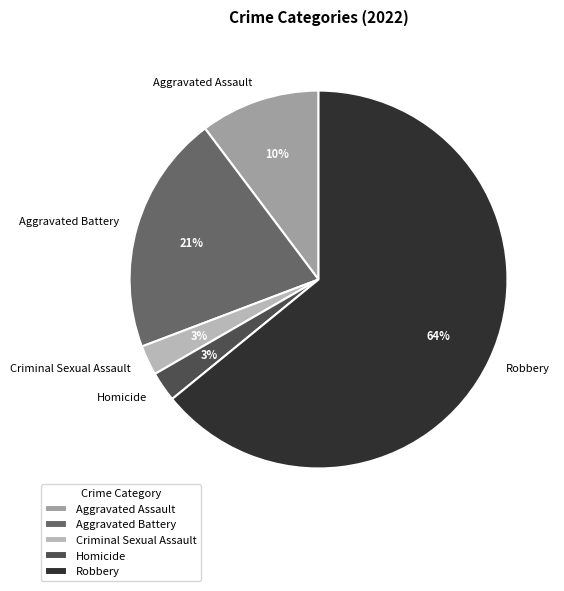

How many segments does this pie chart have?

5